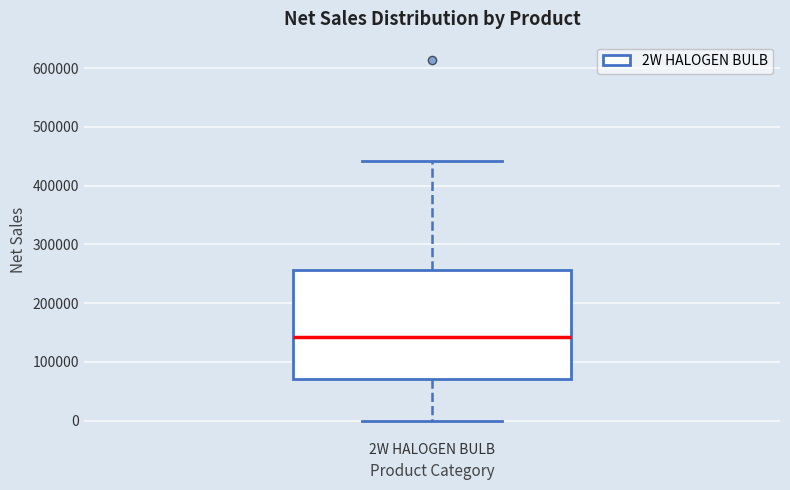

Read this box plot against the y-axis: the position of the median line, the range covered by the box, and the ends of both whiskers. The values are not printed on the chart, so give them approximately, as read against the axis.

median 140000, box 70000 to 260000, whiskers 0 to 440000